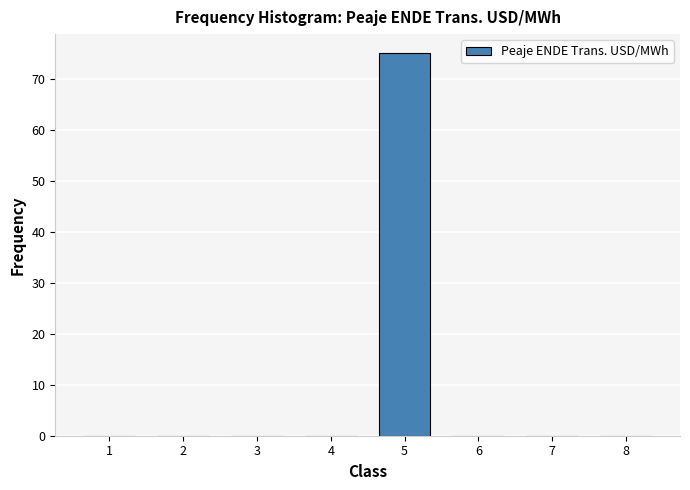

Reading right to left, transcribe all the data shown in this chart.

8=0	7=0	6=0	5=75	4=0	3=0	2=0	1=0